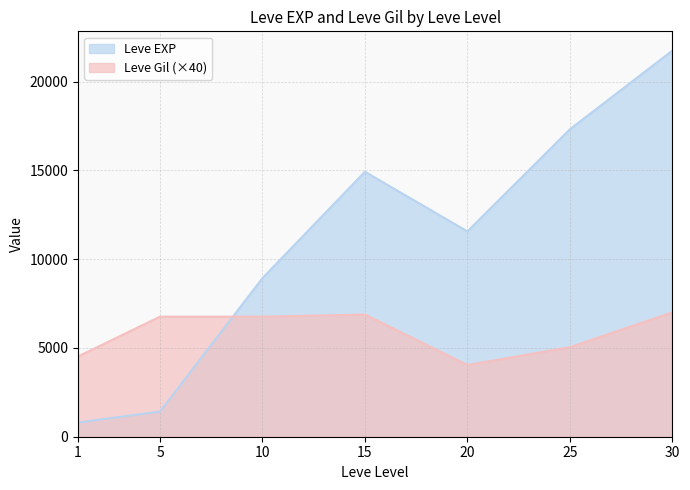

Rank the series by their maximum value, from highest to lowest.

Leve EXP, Leve Gil (×40)